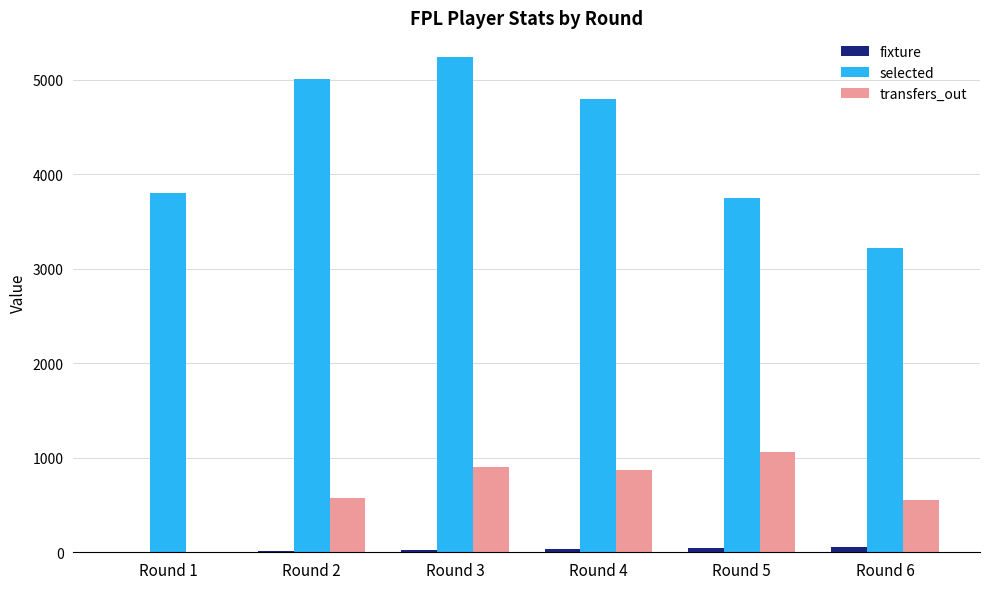

What is the difference between the selected values at Round 5 and Round 3?

1487